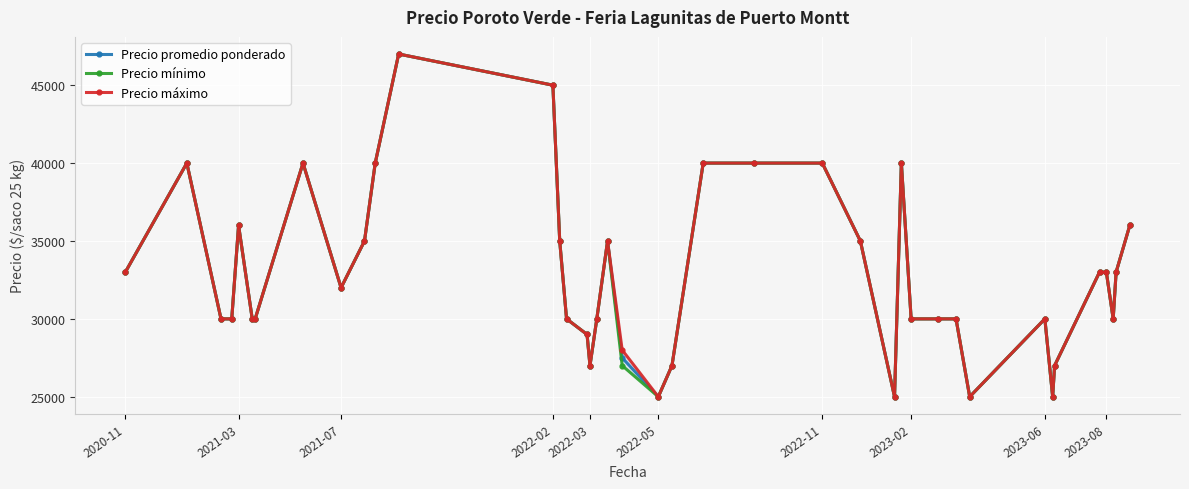

What is the highest value of the Precio promedio ponderado series?

47000